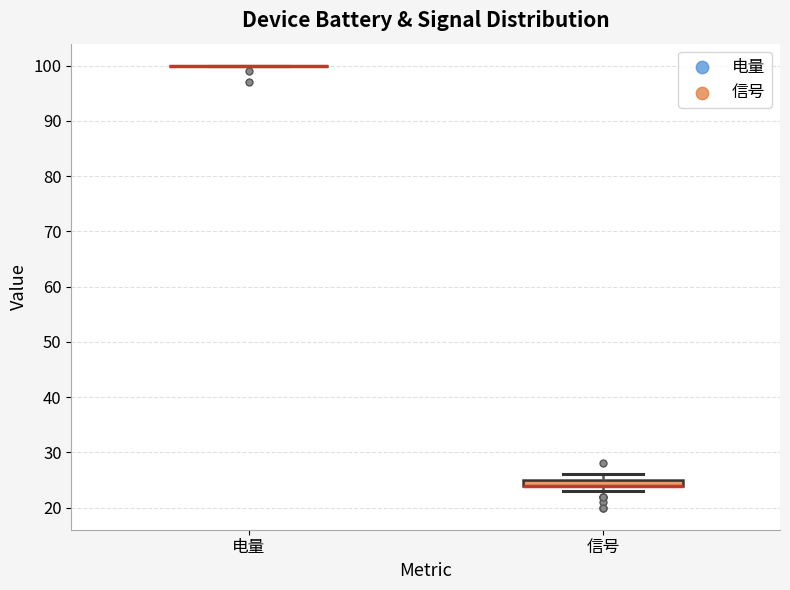

Which box is the tallest, from its lower edge to its upper edge?

信号